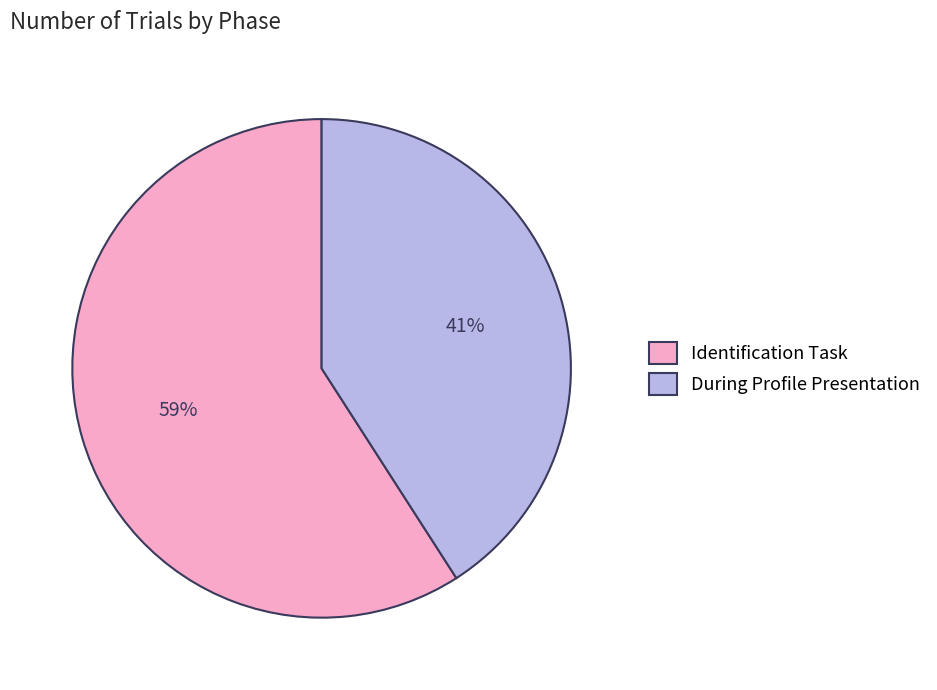

Rank the categories by value from highest to lowest.

Identification Task, During Profile Presentation